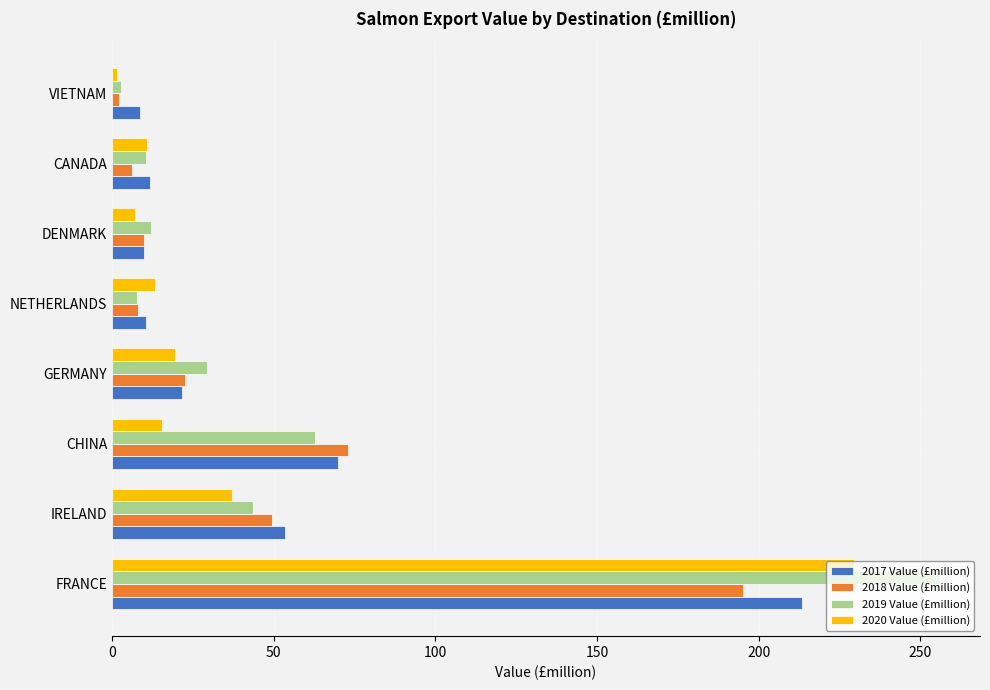

At how many categories does at least one series exceed 40?

3